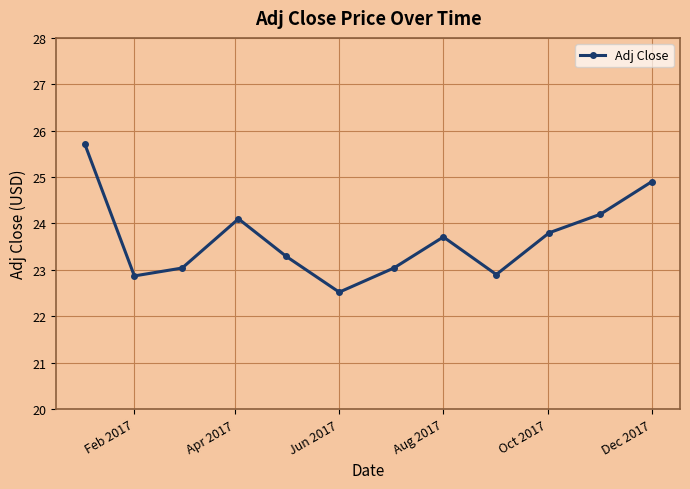

What is the sum of all values?

284.1